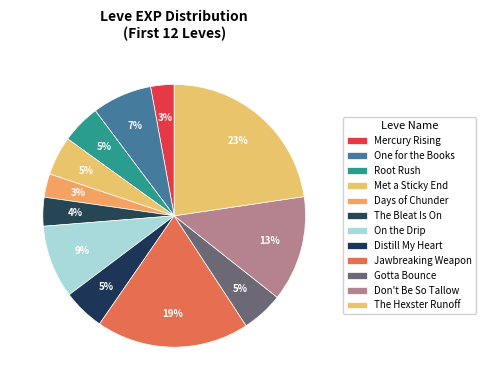

How many slices are in this pie chart?

12